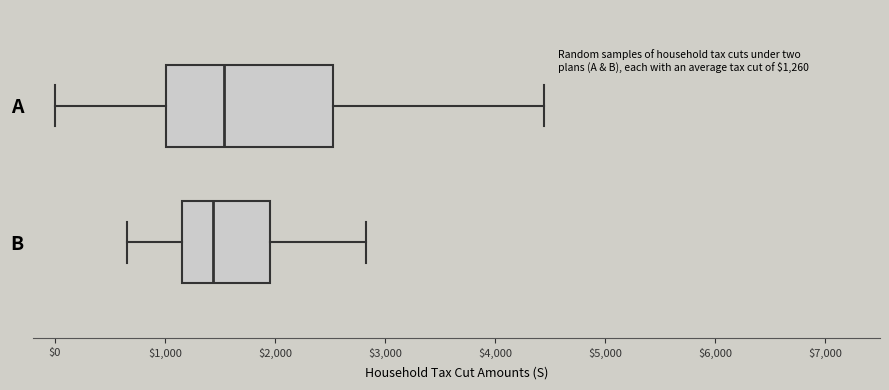

Which box is the widest, from its left edge to its right edge?

A